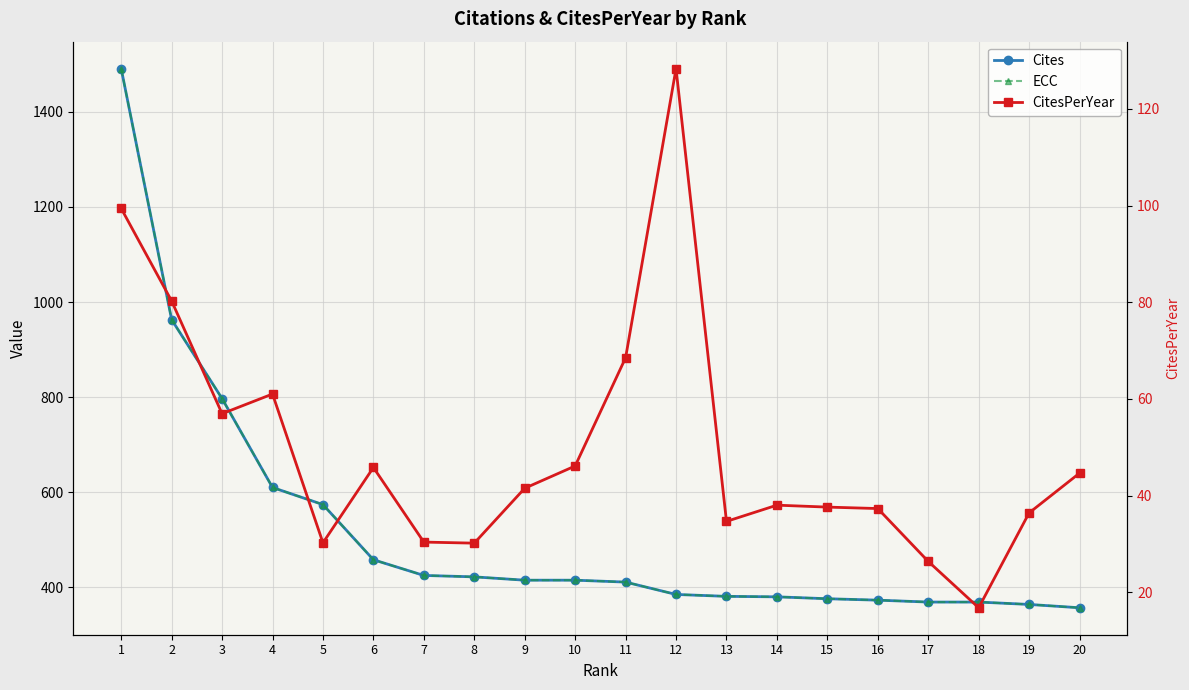

Reading right to left, what are all the values shown in this chart?

Cites: 20=357.0	19=364.0	18=369.0	17=369.0	16=373.0	15=376.0	14=380.0	13=381.0	12=385.0	11=411.0	10=415.0	9=415.0	8=422.0	7=425.0	6=458.0	5=574.0	4=610.0	3=797.0	2=963.0	1=1491.0
ECC: 20=357.0	19=364.0	18=369.0	17=369.0	16=373.0	15=376.0	14=380.0	13=381.0	12=385.0	11=411.0	10=415.0	9=415.0	8=422.0	7=425.0	6=458.0	5=574.0	4=610.0	3=797.0	2=963.0	1=1491.0
CitesPerYear: 20=44.6	19=36.4	18=16.8	17=26.4	16=37.3	15=37.6	14=38.0	13=34.6	12=128.3	11=68.5	10=46.1	9=41.5	8=30.1	7=30.4	6=45.8	5=30.2	4=61.0	3=56.9	2=80.2	1=99.4